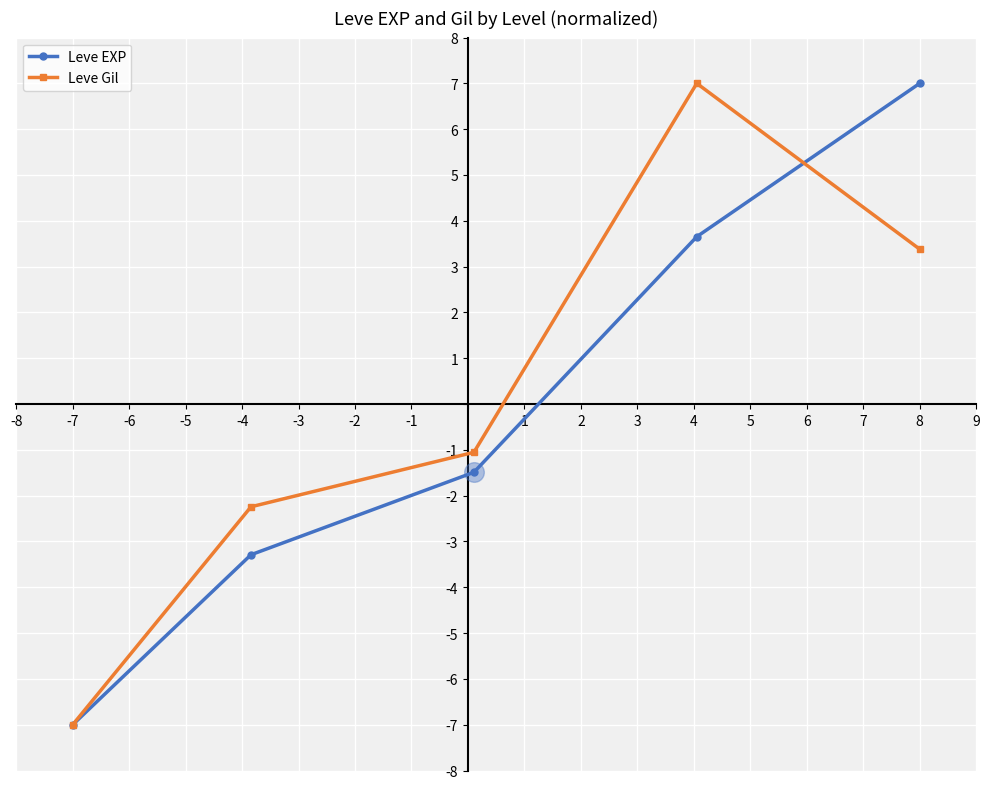

What is the value of the Leve EXP point at the 2nd from the left?

-3.3